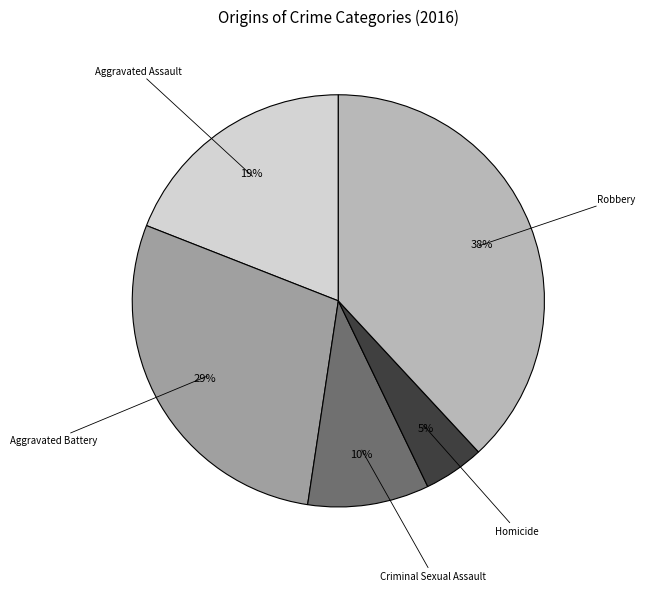

Does any single category account for the majority?

No